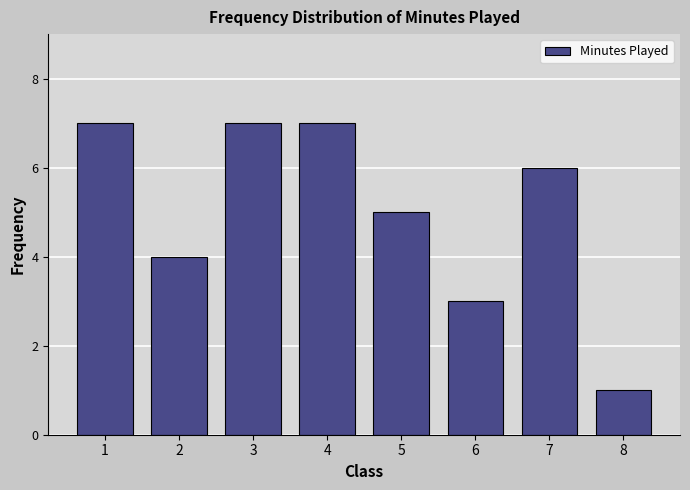

Reading left to right, extract all data points from this chart.

7	4	7	7	5	3	6	1